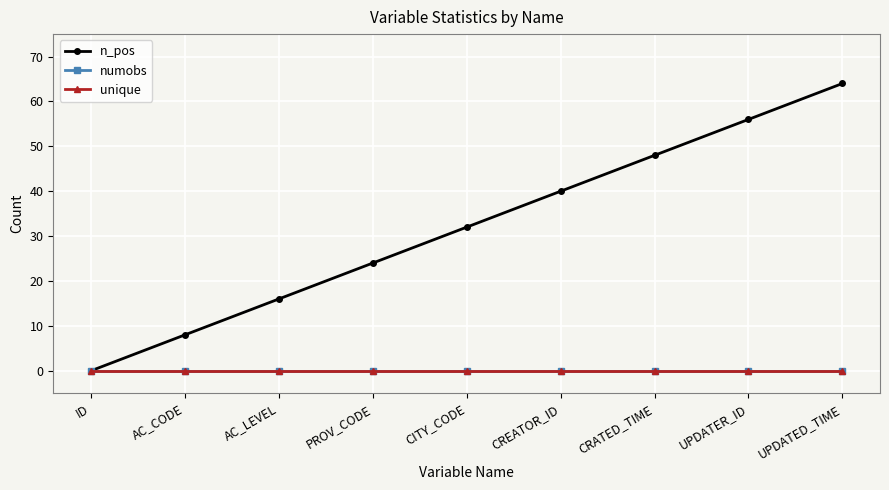

Is the value of numobs at ID greater than the value of unique at UPDATED_TIME?

No